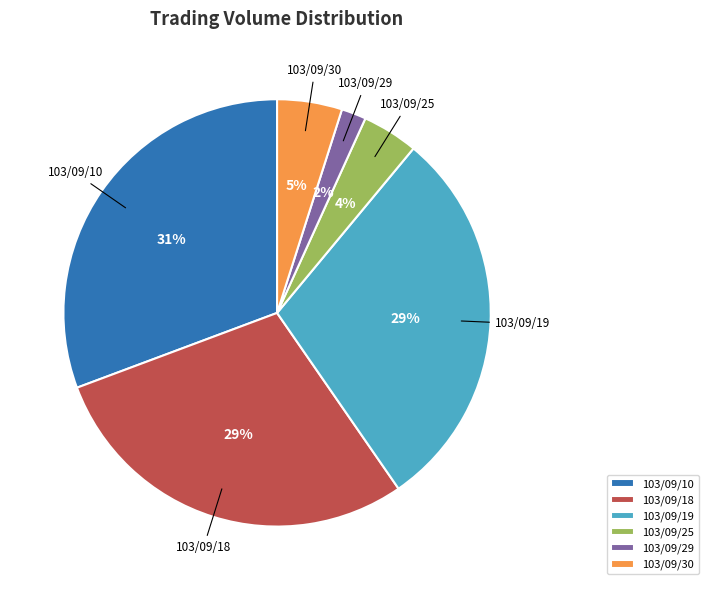

Does any single category account for the majority?

No